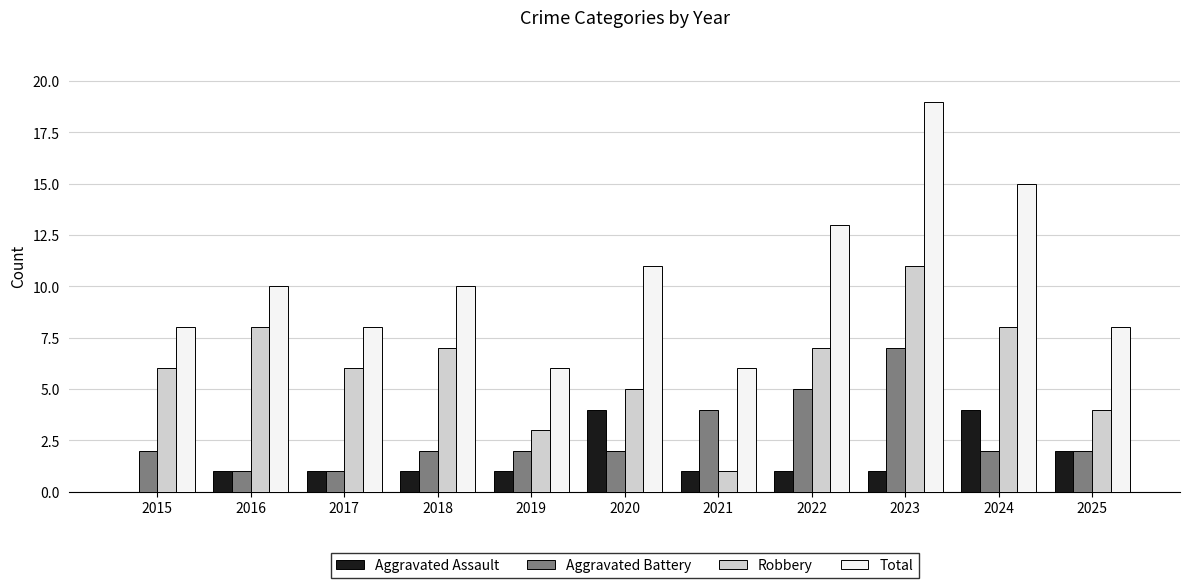

Which series has the largest range (max minus min)?

Total